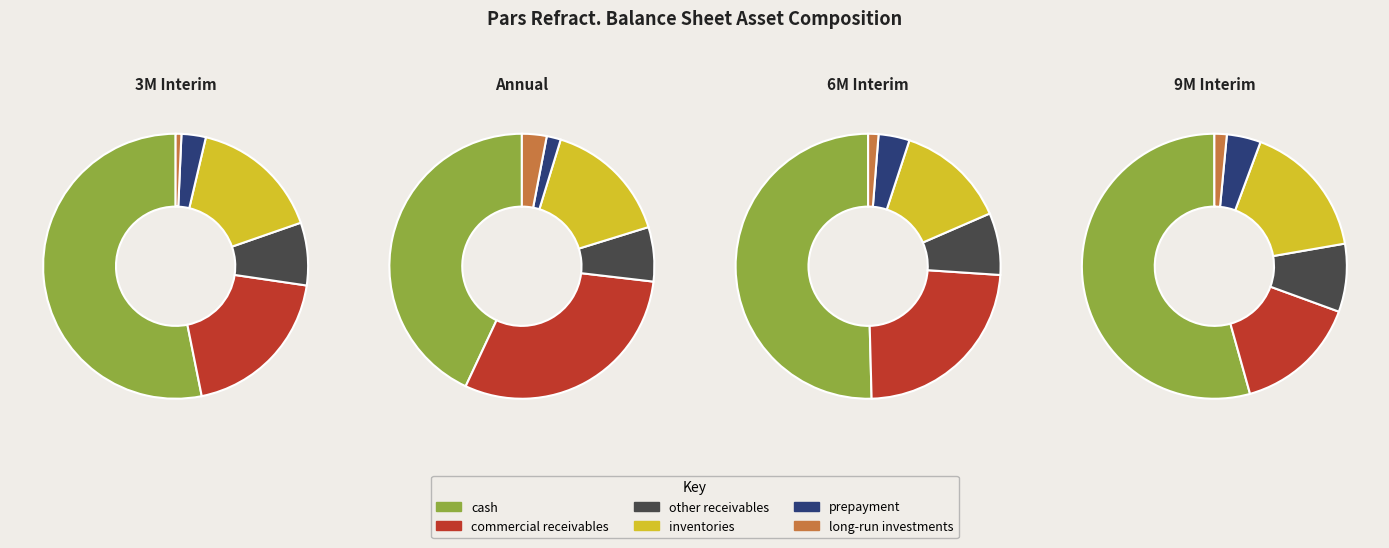

To the nearest percent, what is the difference between the largest and smallest slice percentages?

42%